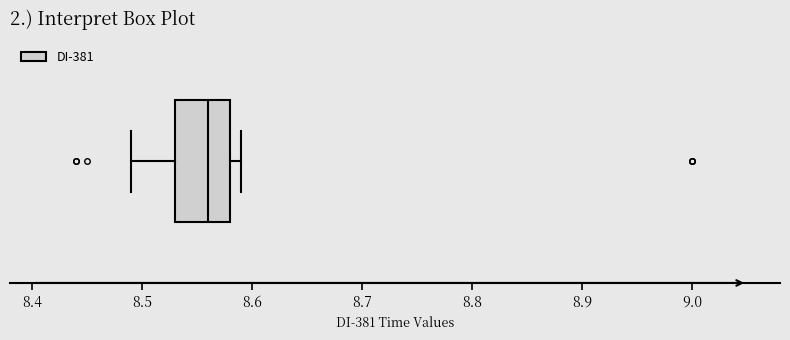

Read this box plot against the x-axis: the position of the median line, the range covered by the box, and the ends of both whiskers. The values are not printed on the chart, so give them approximately, as read against the axis.

median 8.56, box 8.53 to 8.58, whiskers 8.49 to 8.59